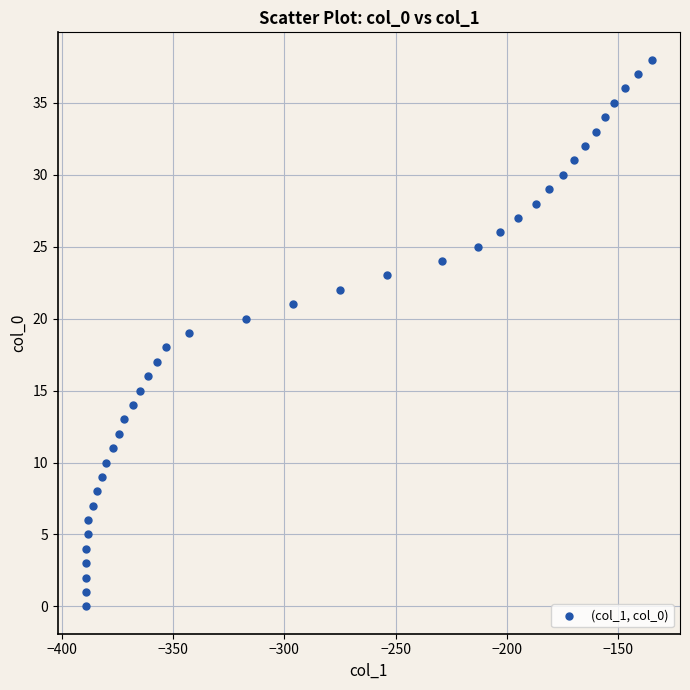

What is the range of X values (max minus min)?

254